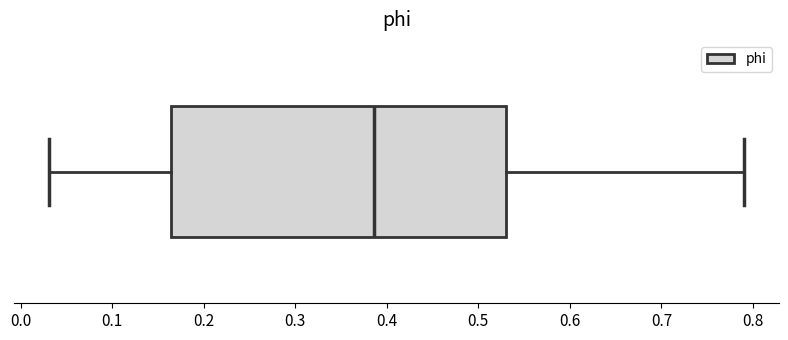

Where does the right whisker of the box end on the x-axis? The values are not printed on the chart, so give them approximately, as read against the axis.

0.79